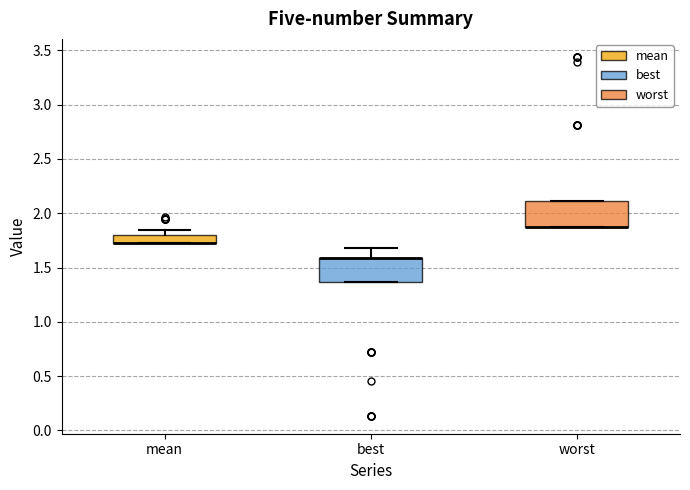

Where is the lower edge of the box for best on the y-axis? The values are not printed on the chart, so give them approximately, as read against the axis.

1.35